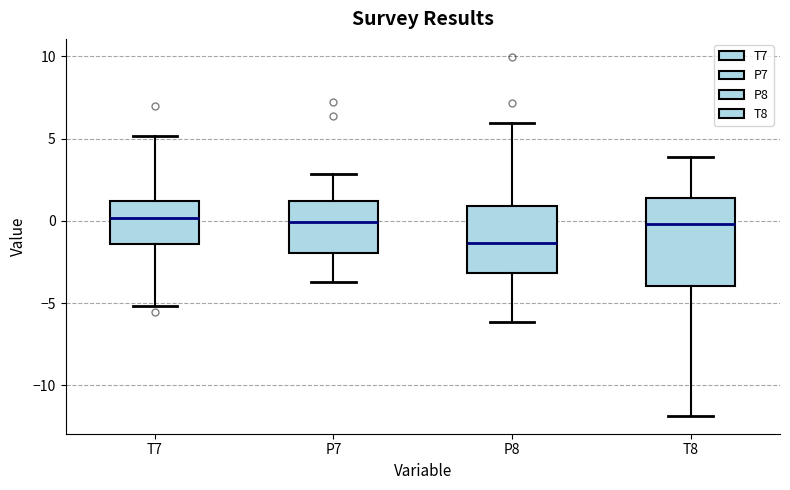

Where does the lower whisker of the box for P7 end on the y-axis? The values are not printed on the chart, so give them approximately, as read against the axis.

-3.5